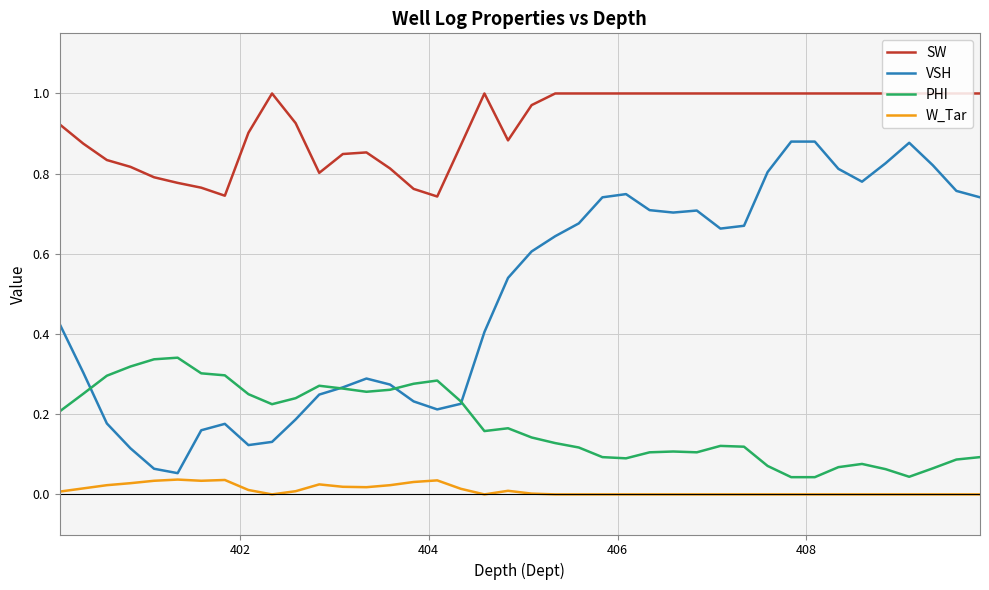

True or false: W_Tar and PHI cross at least once.

False